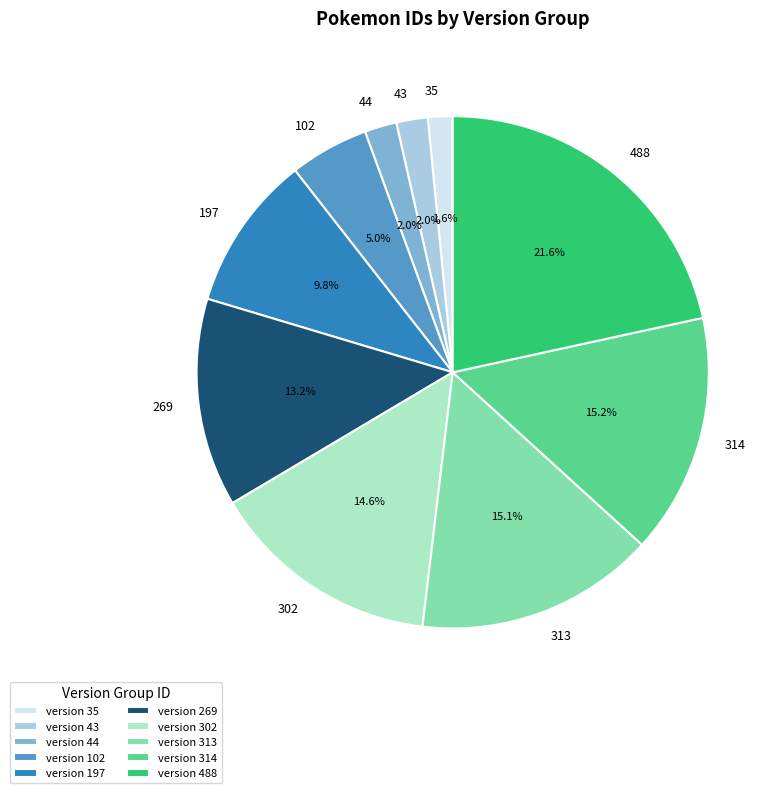

Is 314 the majority of the pie?

No